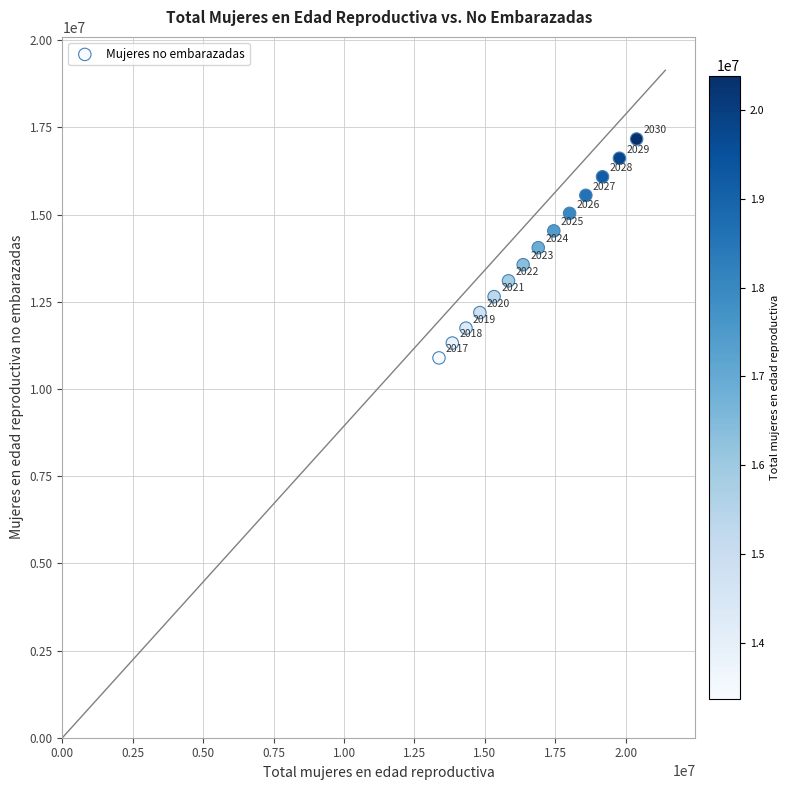

What Y value in the scatter plot is closest to 14027180?

14048879.1